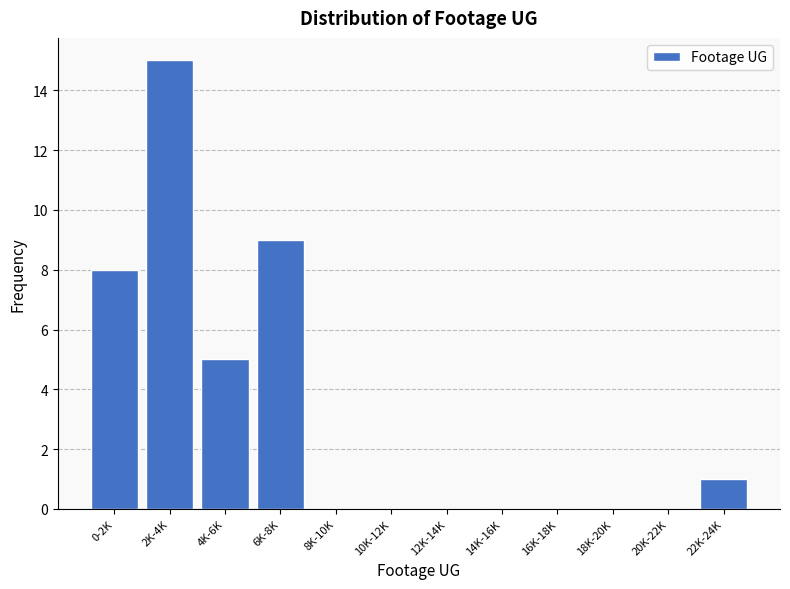

Reading left to right, transcribe all the data shown in this chart.

0-2K=8	2K-4K=15	4K-6K=5	6K-8K=9	8K-10K=0	10K-12K=0	12K-14K=0	14K-16K=0	16K-18K=0	18K-20K=0	20K-22K=0	22K-24K=1